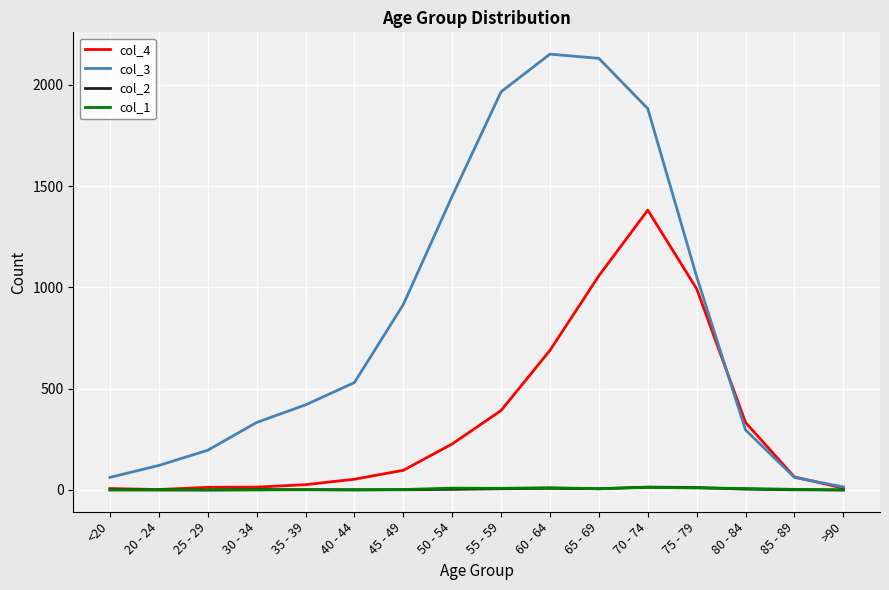

Which series has the largest total across all categories?

col_3